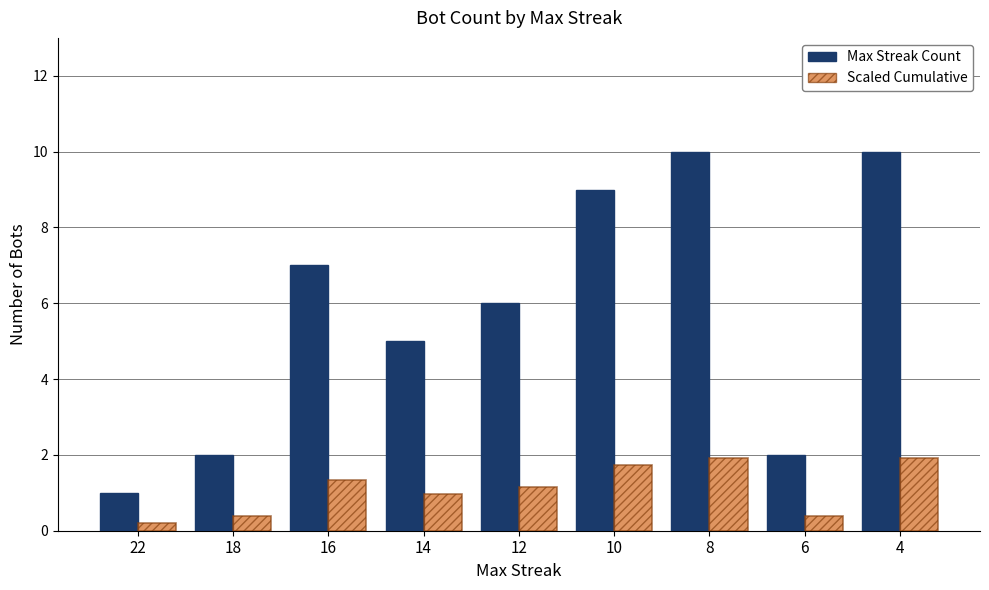

What is the spread (max minus min) of values at 14?

4.0